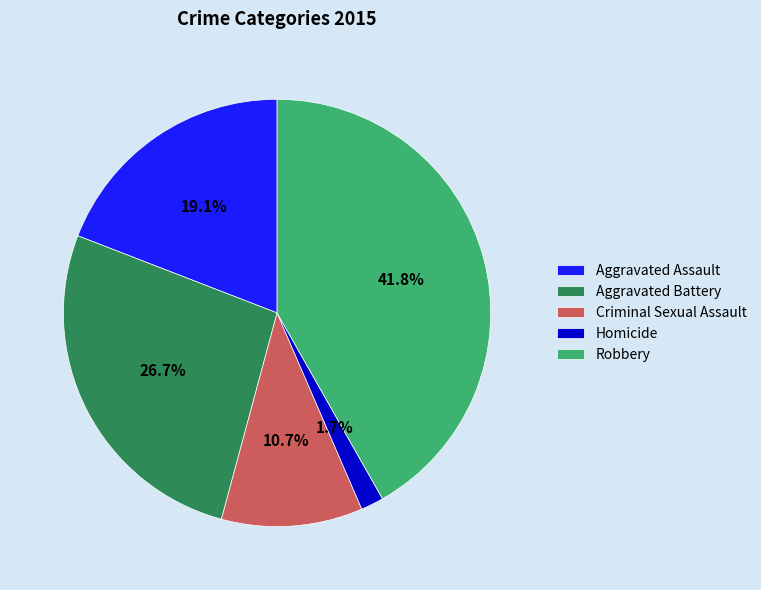

How many segments does this pie chart have?

5